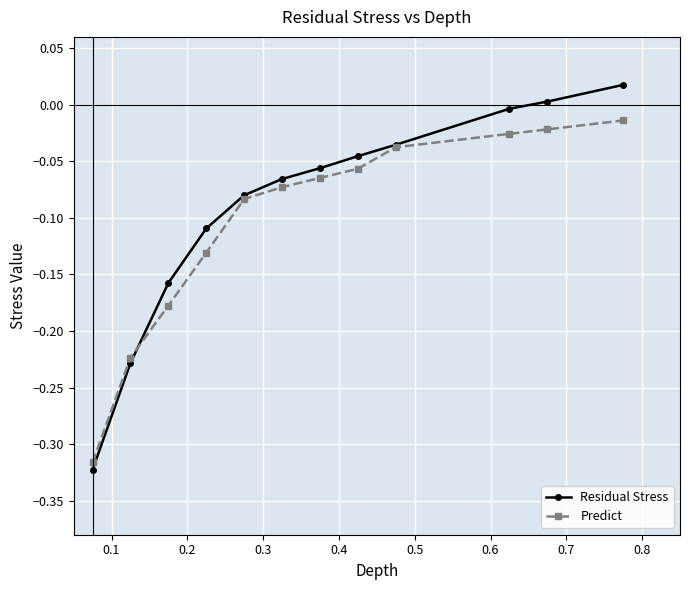

Rank the series by their average value, from lowest to highest.

Predict, Residual Stress